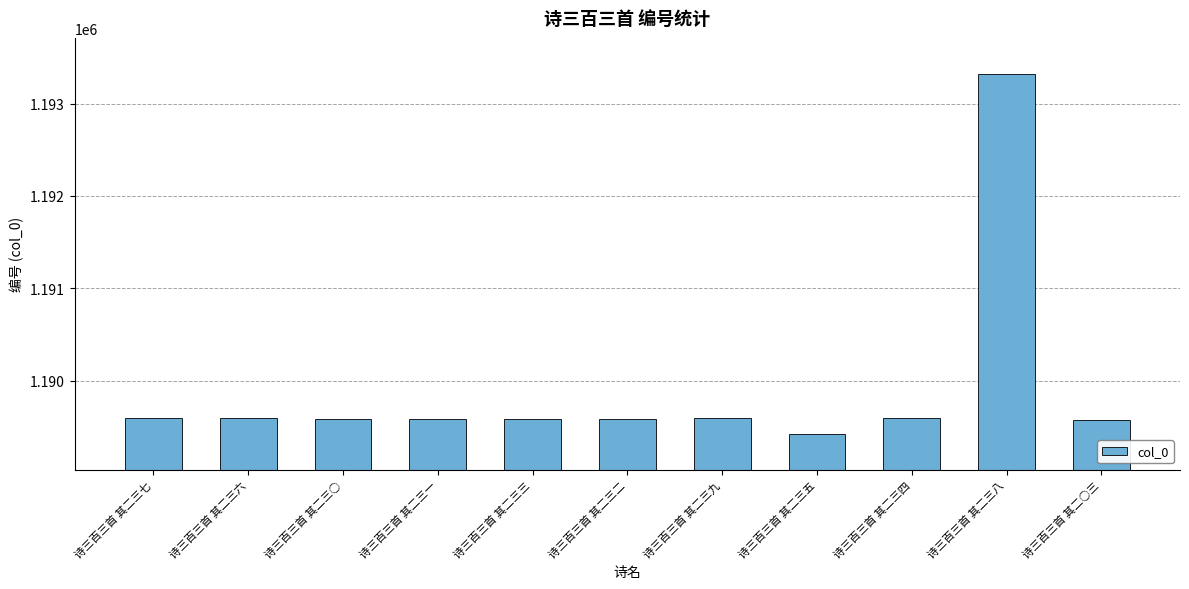

How many data points are less than 1189589?

5